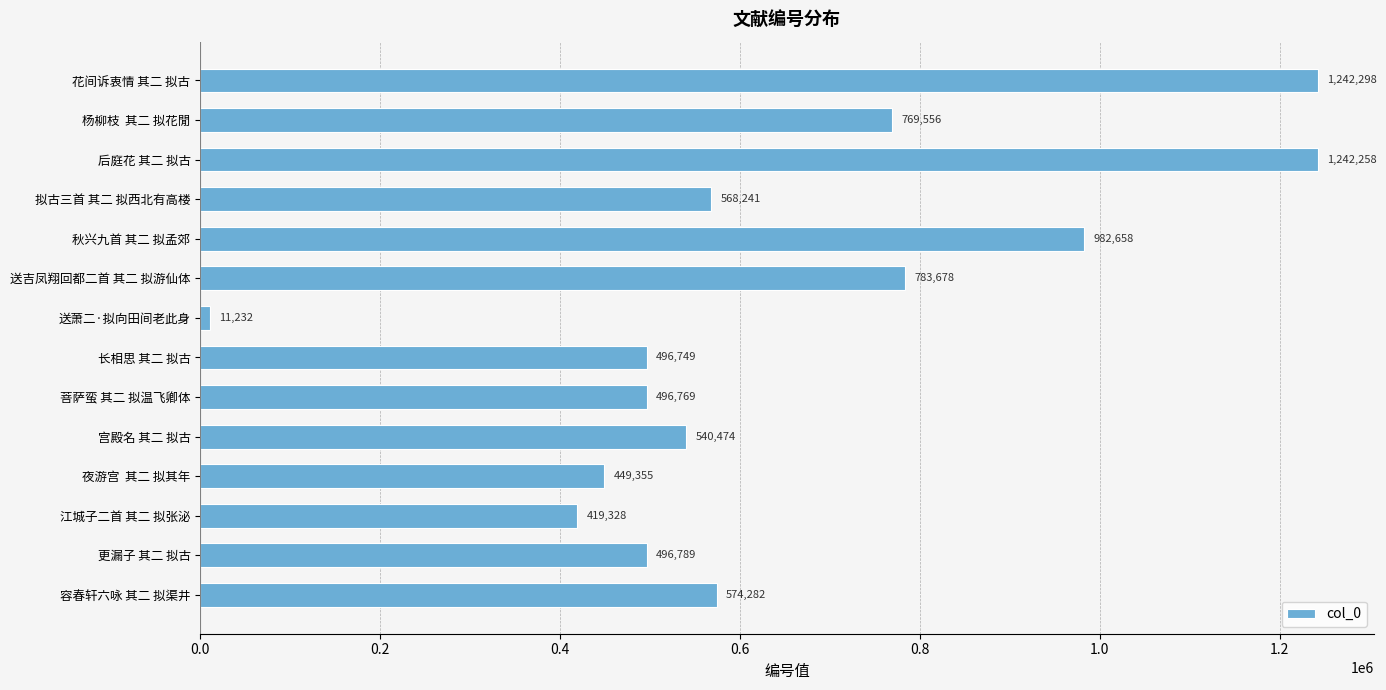

What is the average value?

648119